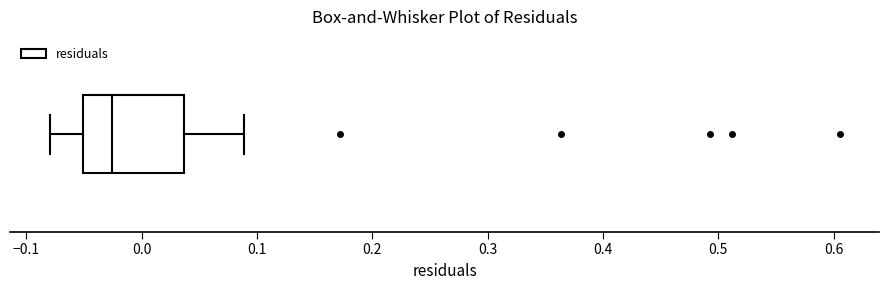

Where does the median line of the box sit on the x-axis? The values are not printed on the chart, so give them approximately, as read against the axis.

-0.03